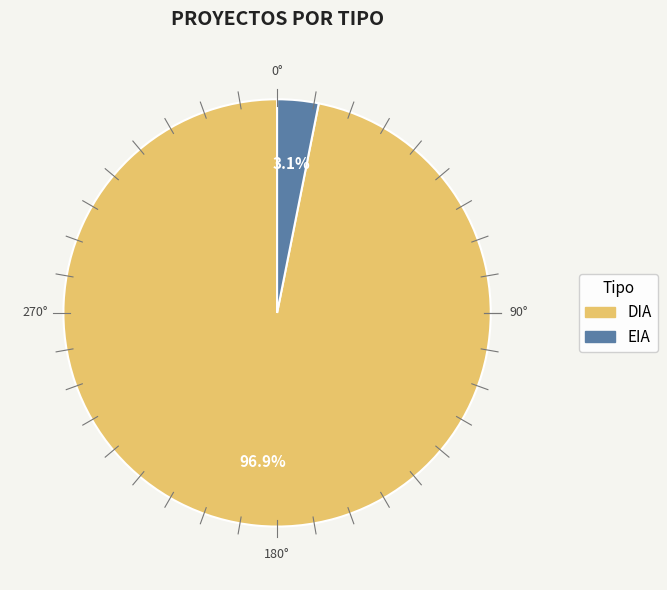

Between EIA and DIA, which is larger?

DIA